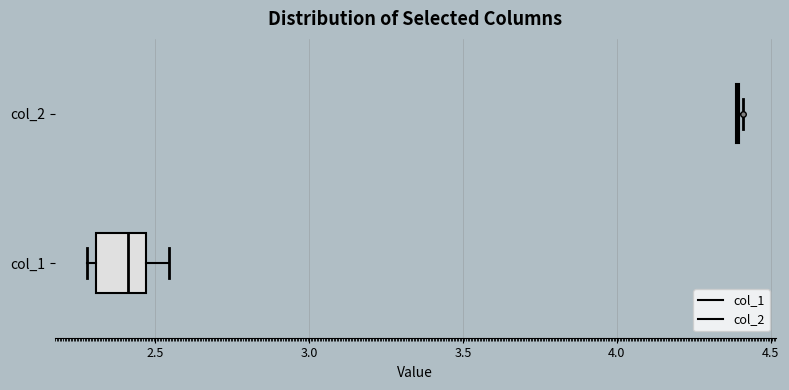

Which box is the widest, from its left edge to its right edge?

col_1